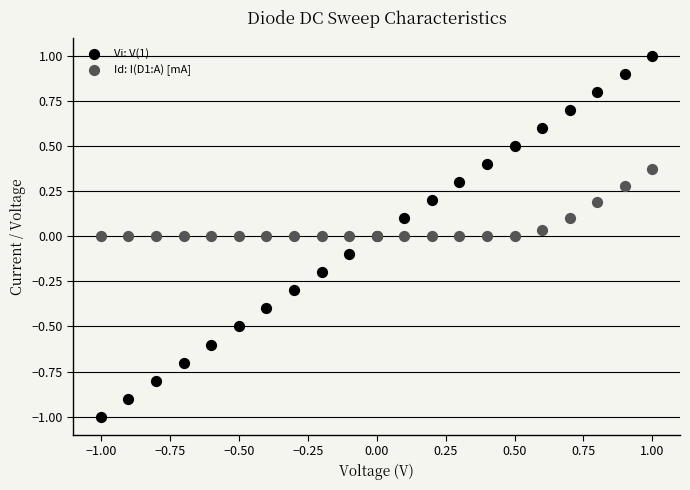

Which series contains the lowest Y value?

Vi: V(1)